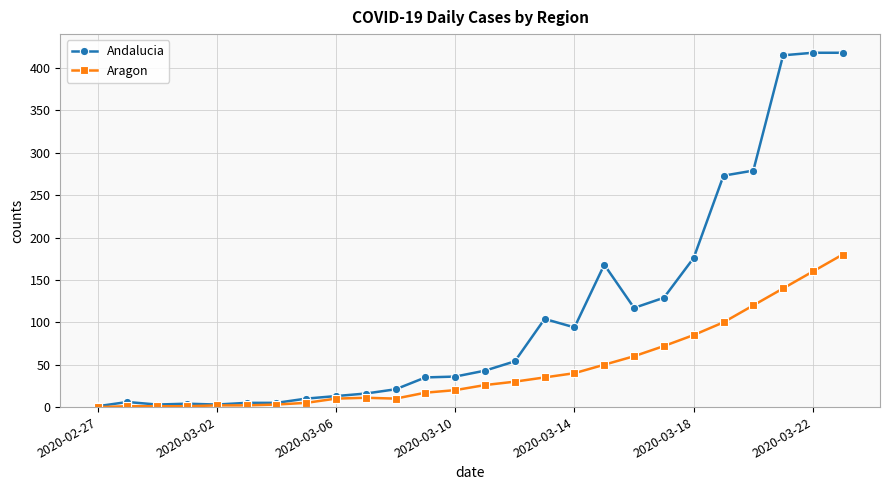

At how many categories does at least one series exceed 155?

7